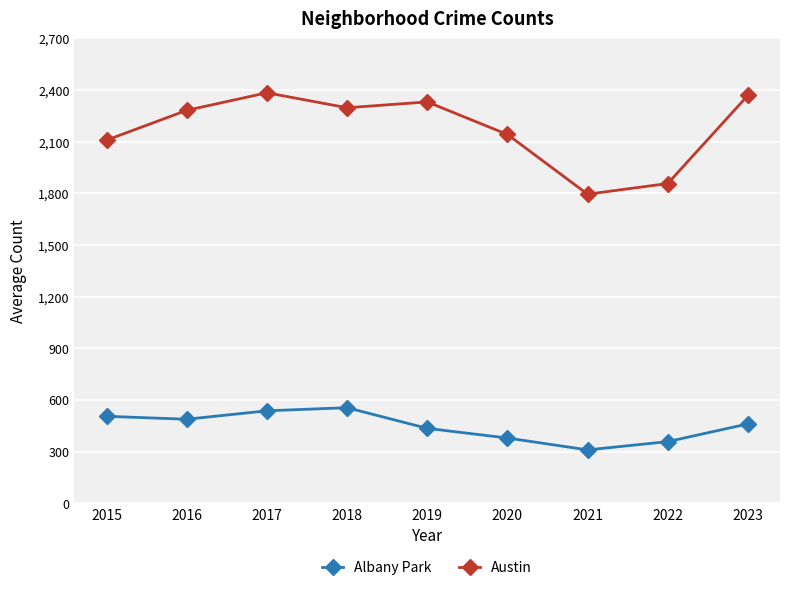

True or false: Austin and Albany Park intersect in this chart.

False